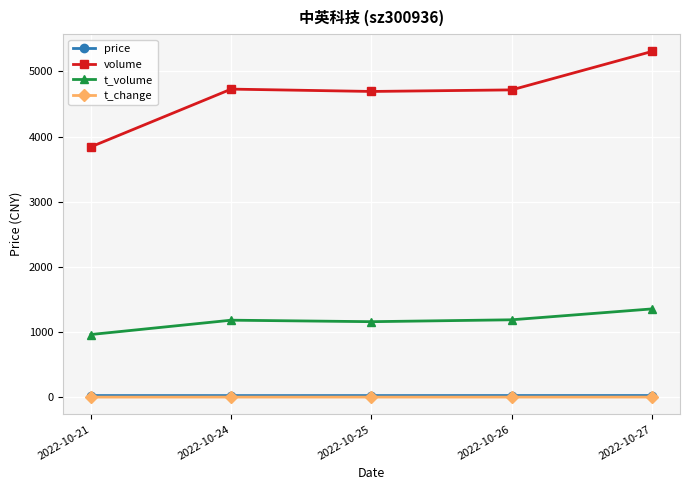

True or false: price and t_change cross at least once.

False